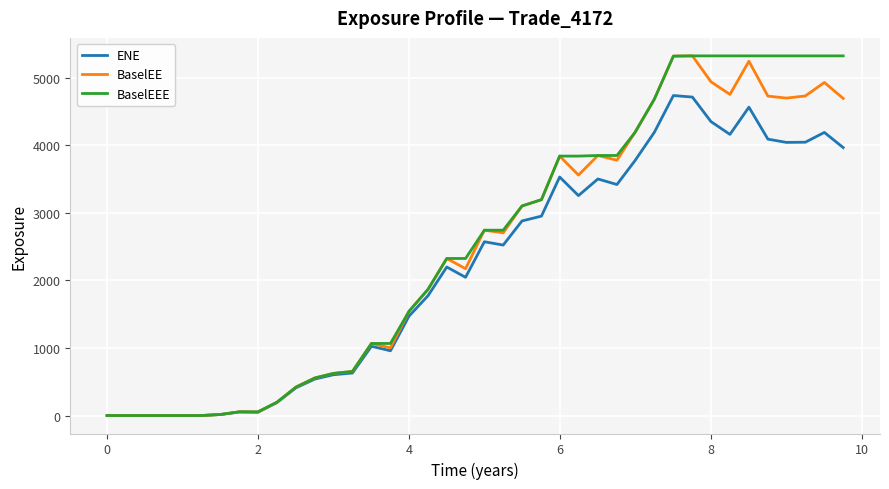

What is the maximum value shown in the chart?

5325.4